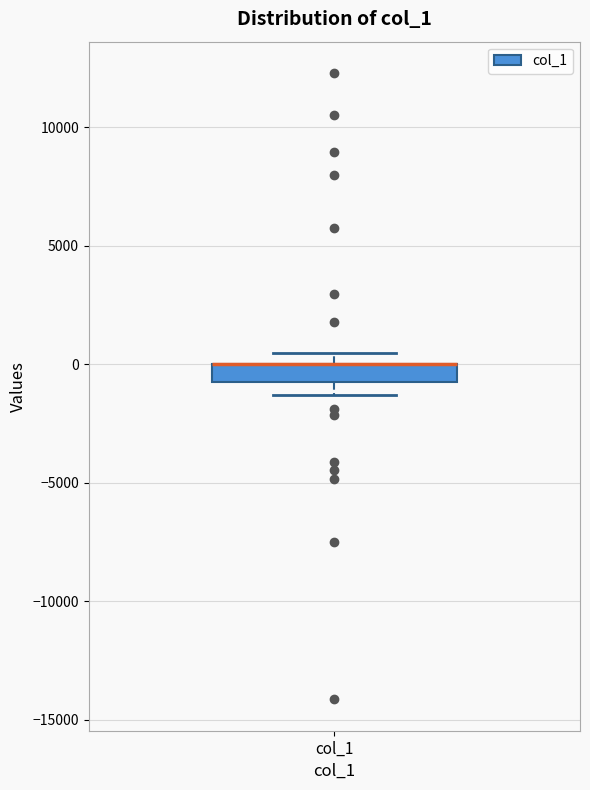

Where does the lower whisker of the box for col_1 end on the y-axis? The values are not printed on the chart, so give them approximately, as read against the axis.

-1500